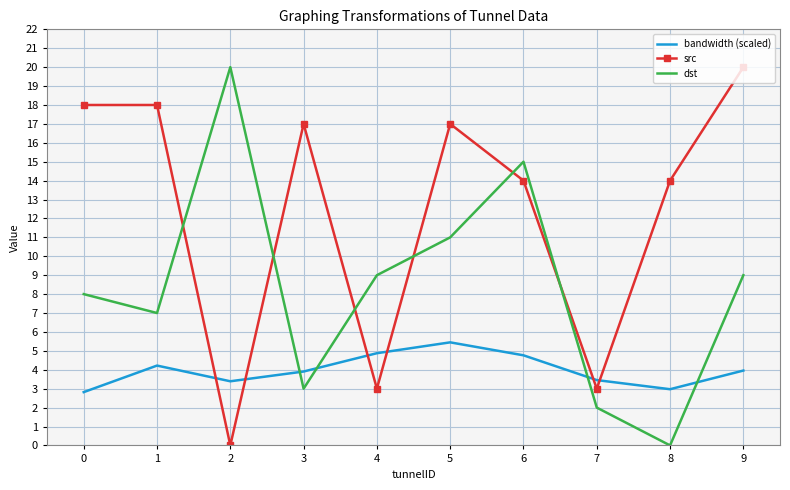

At 8, list the series in order from largest to smallest.

src, bandwidth (scaled), dst